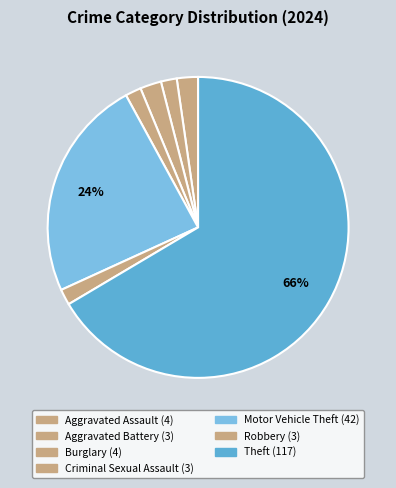

How many segments does this pie chart have?

7